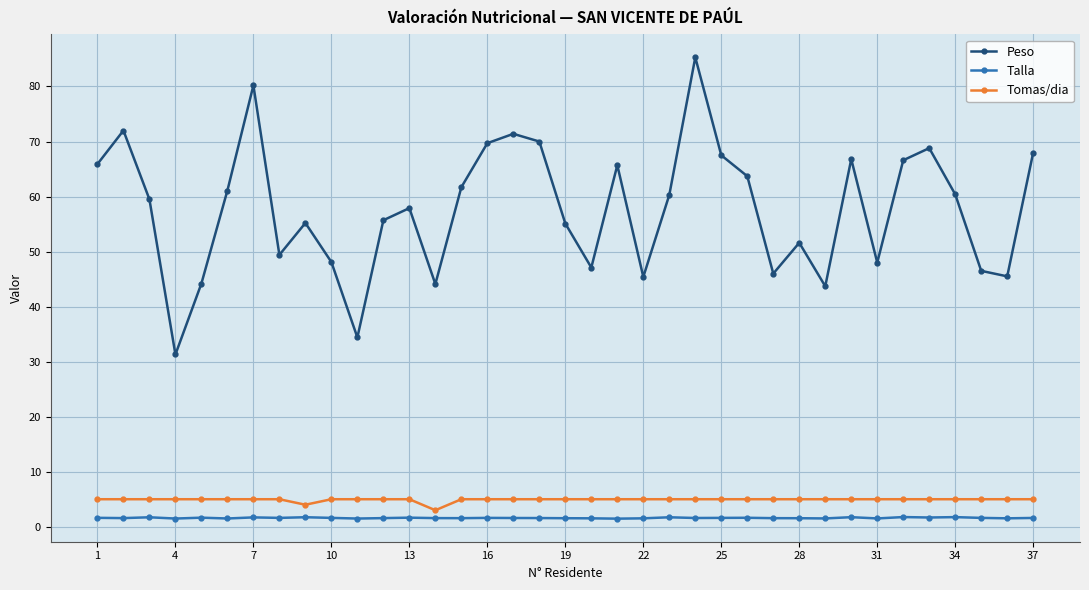

True or false: Peso and Talla intersect in this chart.

False